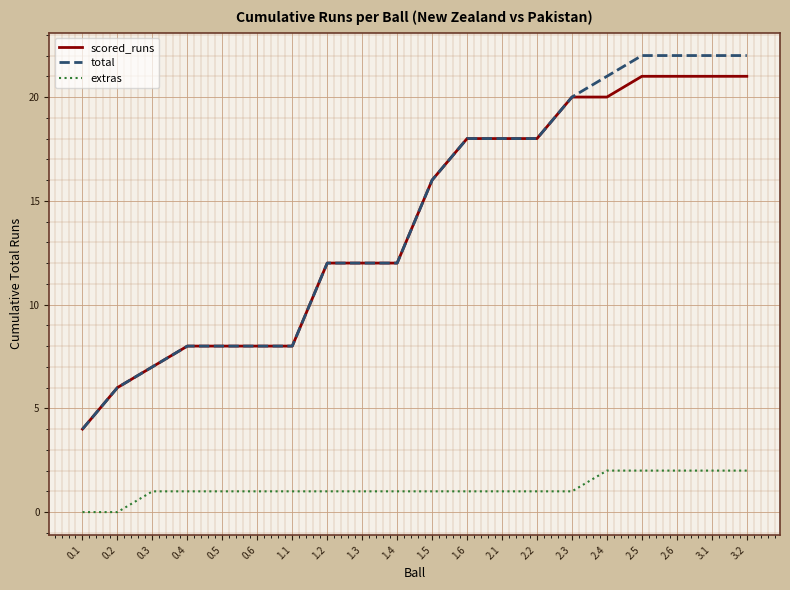

What is the sum of all scored_runs values?

279